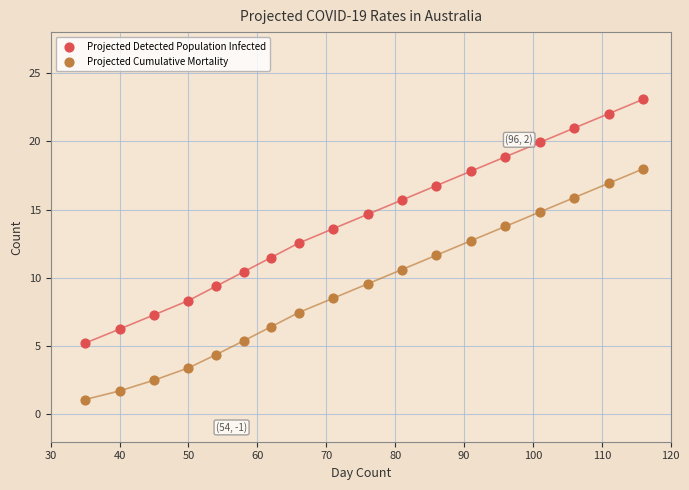

Which series contains the highest Y value?

Projected Detected Population Infected